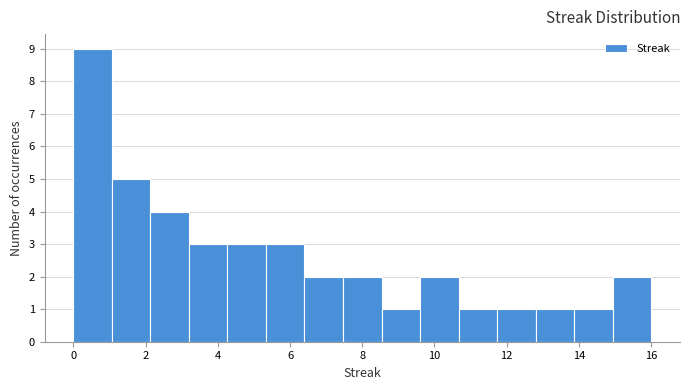

How tall is the bar that spans 5.4 to 6.4 on the x-axis? Neither the bar edges nor the heights are printed on the chart, so give them approximately, as read against the axes.

3